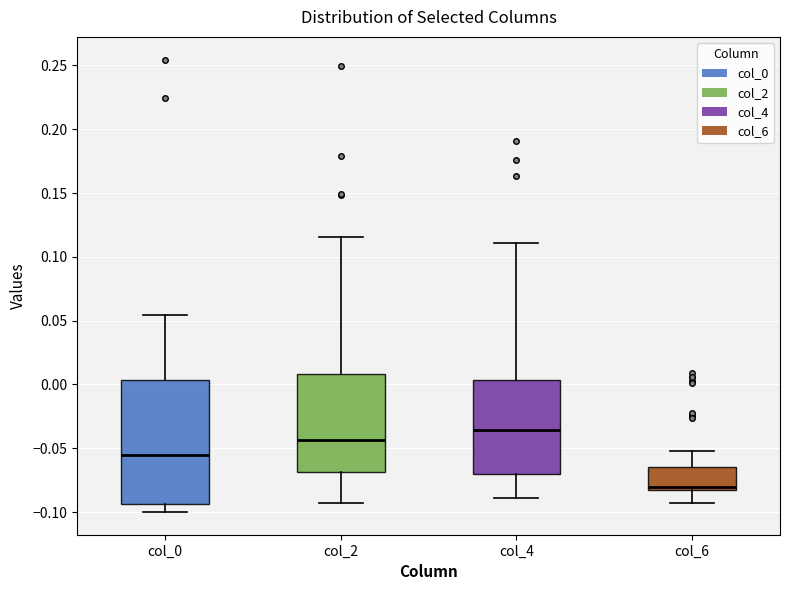

Where is the upper edge of the box for col_4 on the y-axis? The values are not printed on the chart, so give them approximately, as read against the axis.

0.005